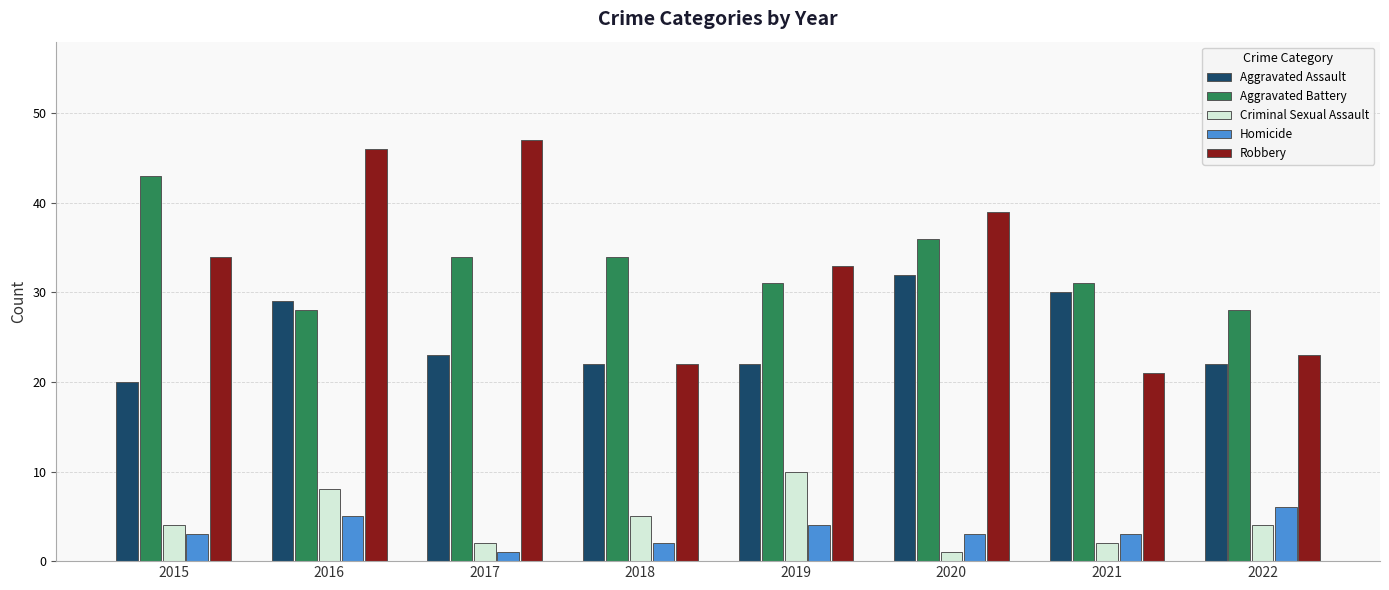

What is the difference between the Aggravated Assault values at 2018 and 2021?

8